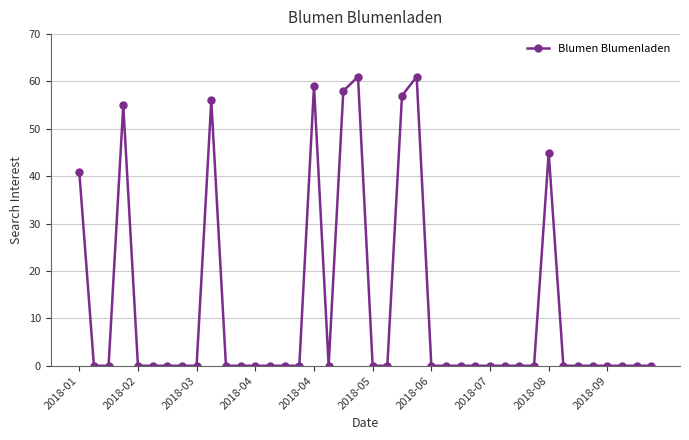

What is the value of the 19th point from the left?

58